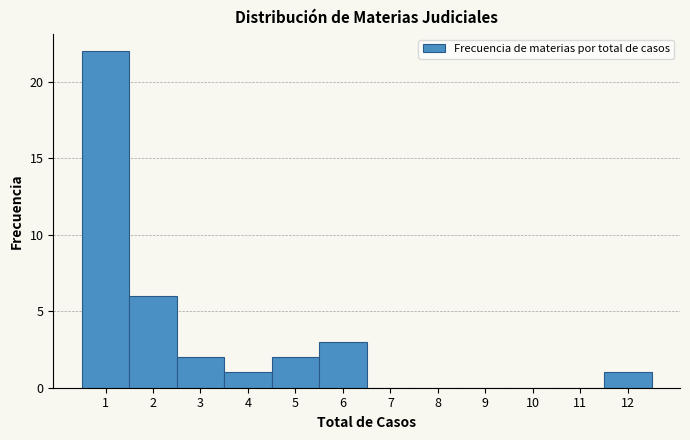

What is the height of the bar covering 11.5 to 12.5 on the x-axis? The values are not printed on the chart, so give them approximately, as read against the axis.

1